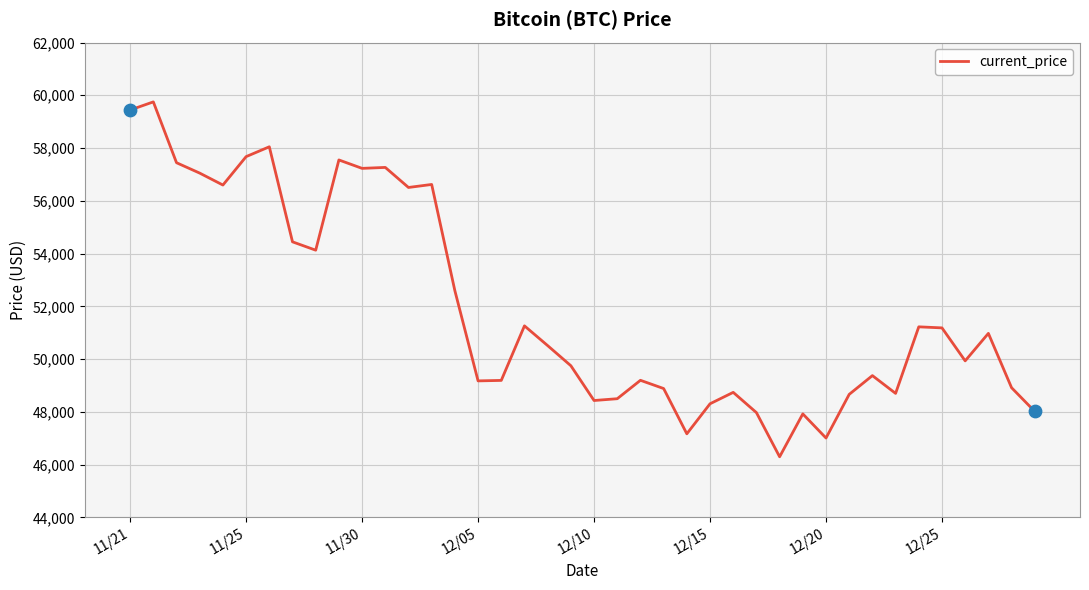

What is the difference between the maximum and minimum values?

13453